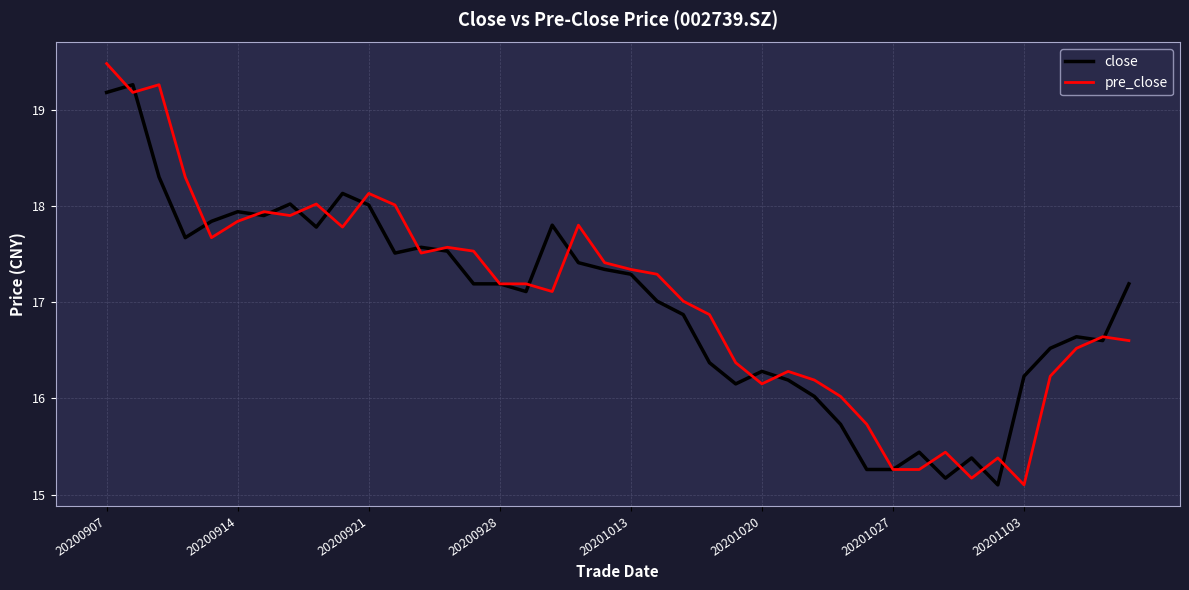

List the series in order of their overall mean, lowest first.

close, pre_close